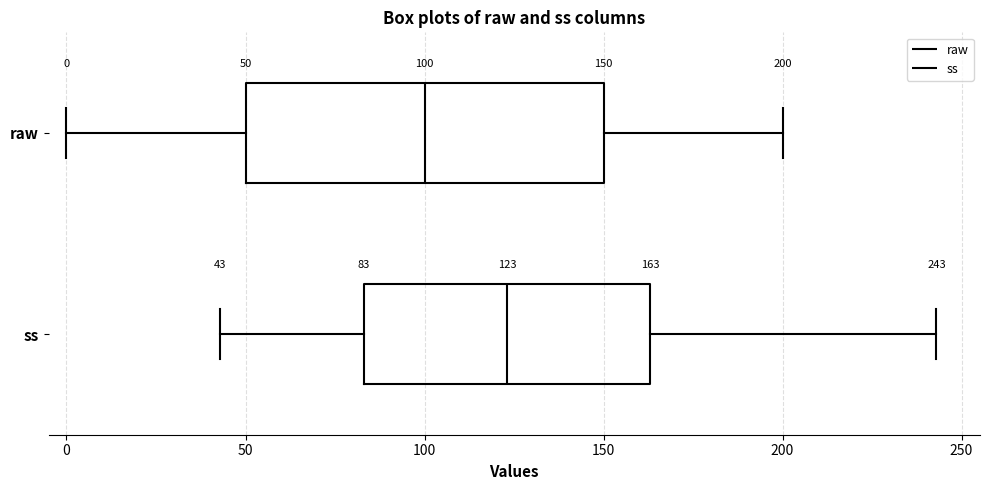

Which box has the furthest to the right median line?

ss